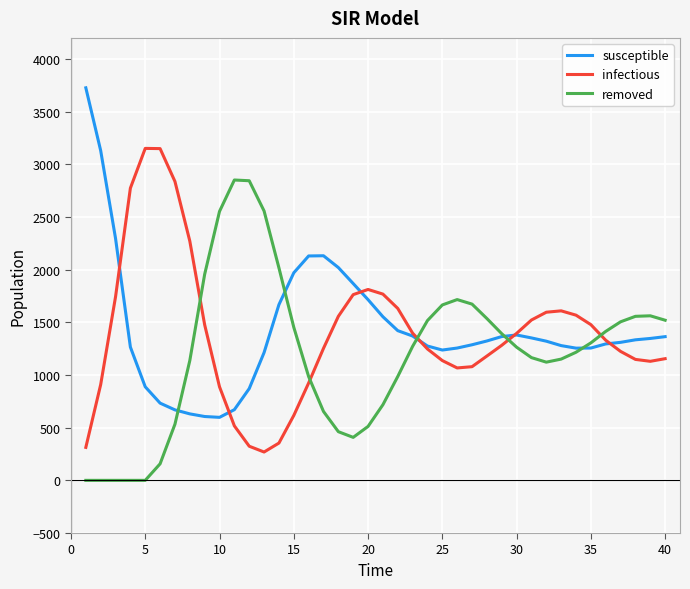

After their last crossing, which series has the higher values: infectious or removed?

removed